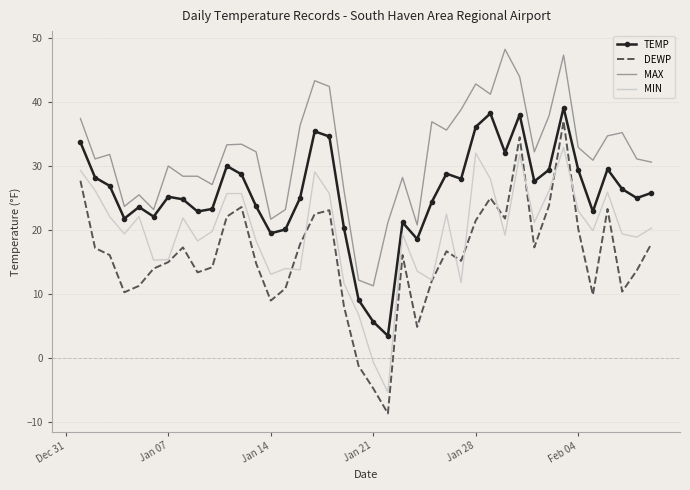

What is the minimum value for DEWP?

-8.6